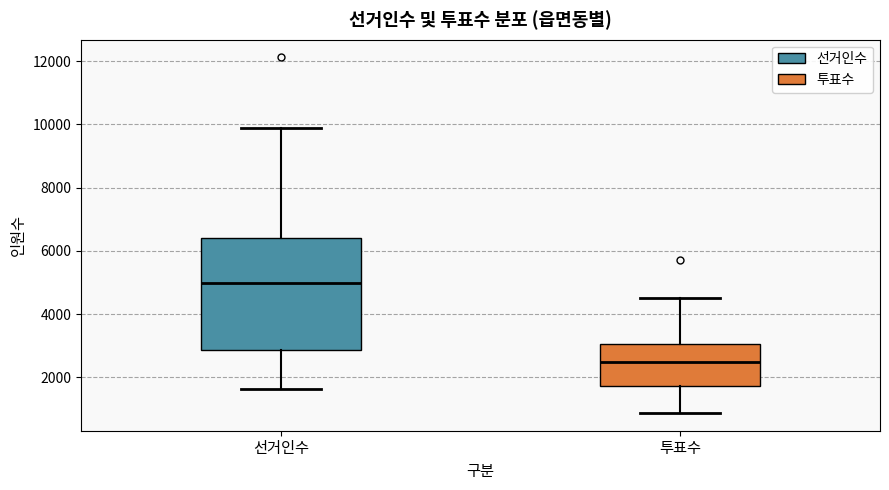

Which box is the tallest, from its lower edge to its upper edge?

선거인수